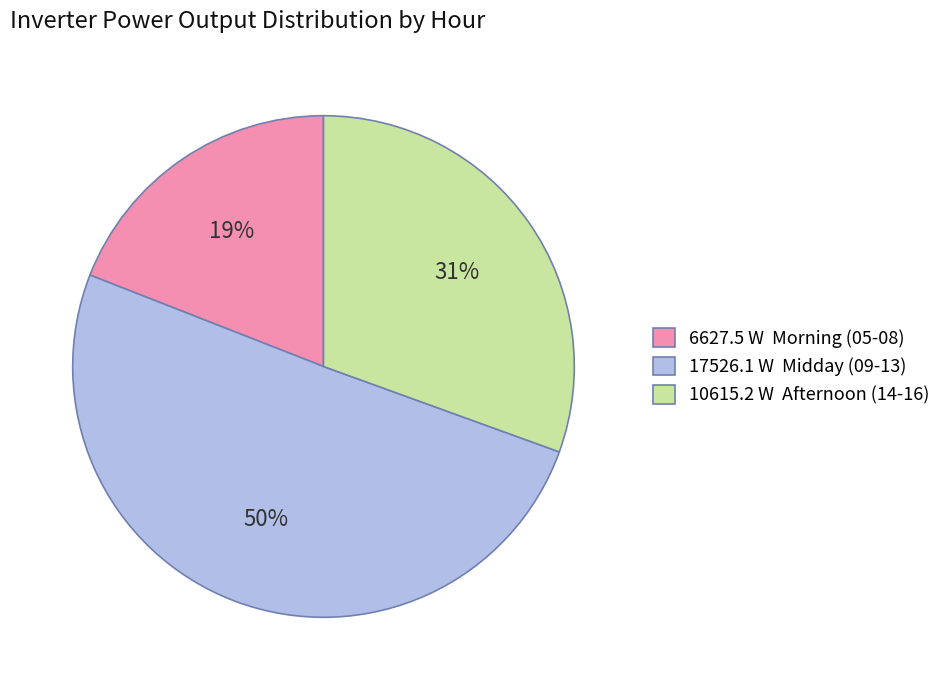

Which category accounts for the majority?

17526.1 W Midday (09-13)